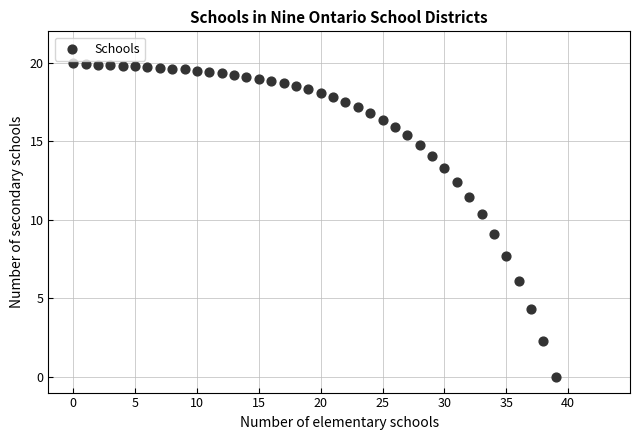

What is the range of Y values (max minus min)?

20.0